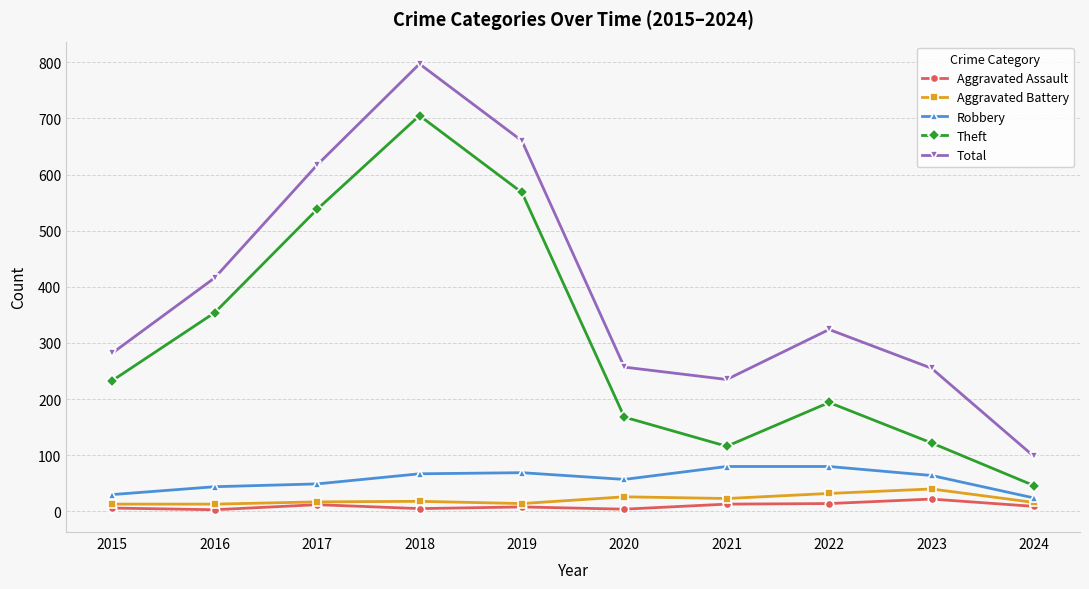

The Total series shows 235 at 2021. True or false?

True